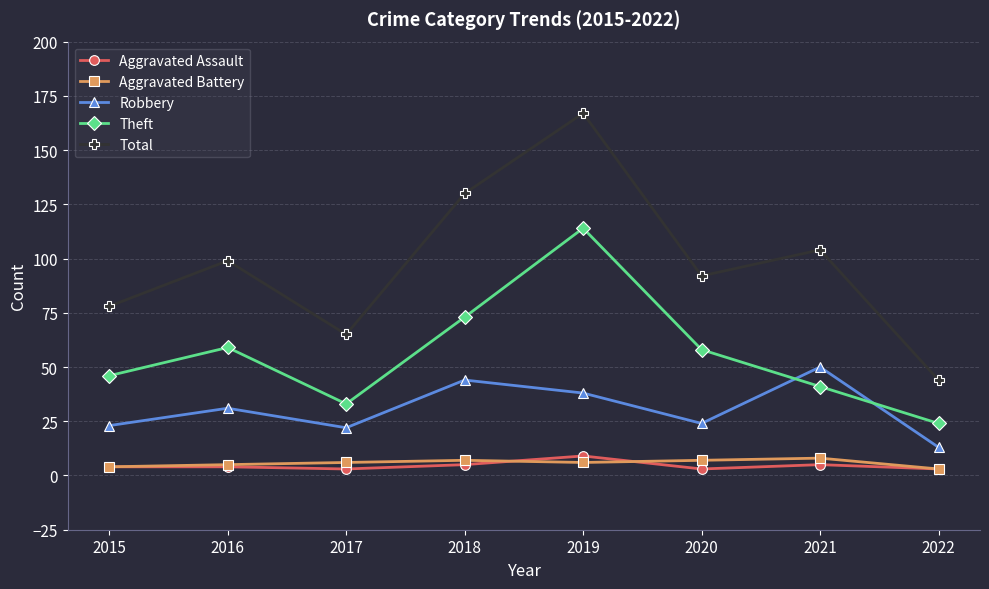

Which series changed the most between 2017 and 2019?

Total